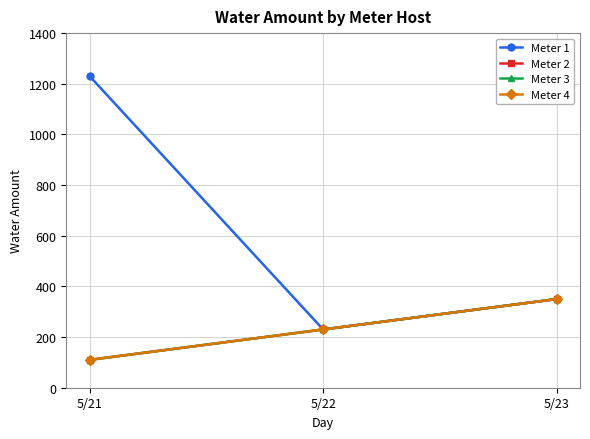

What is the value of the Meter 3 point at the 1st from the left?

110